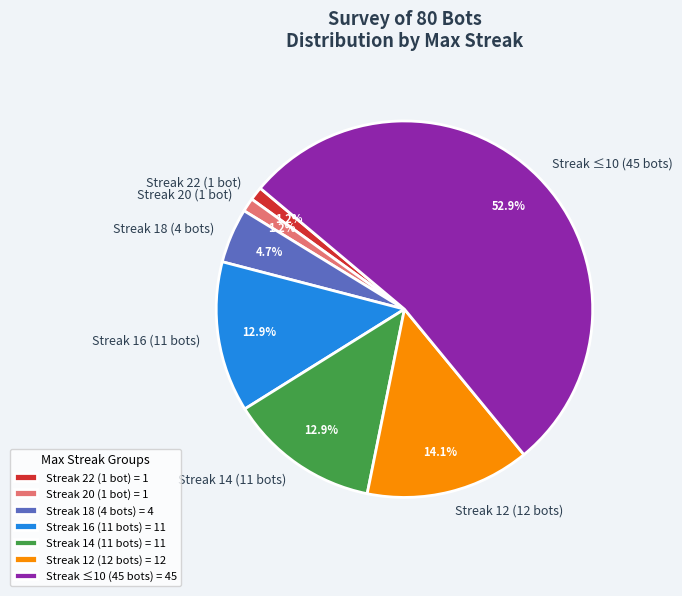

Between Streak 16 (11 bots) and Streak 22 (1 bot), which is larger?

Streak 16 (11 bots)